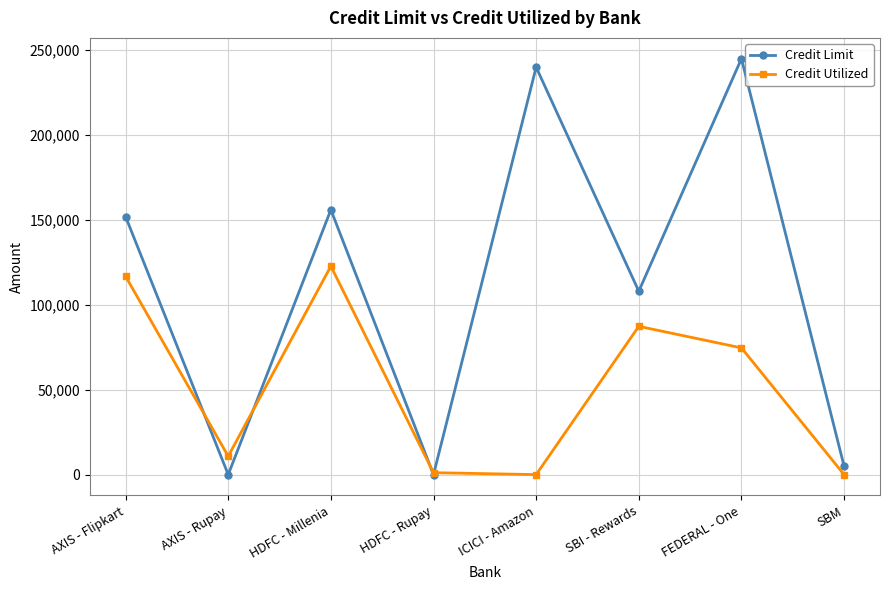

In Credit Limit, how many points are lower than both neighbors (excluding endpoints)?

3